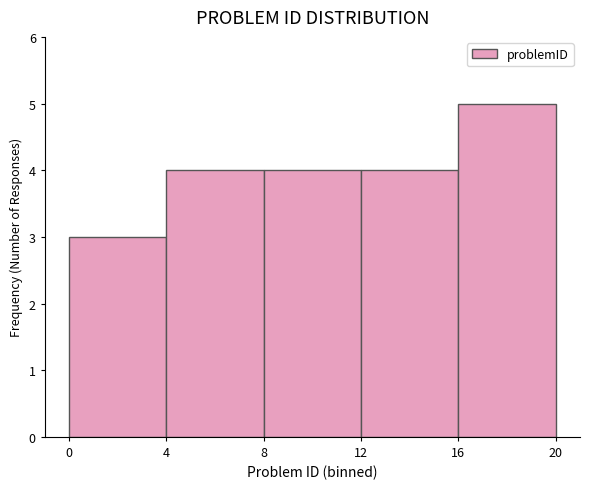

Over which range of the x-axis is the bar tallest?

16 to 20